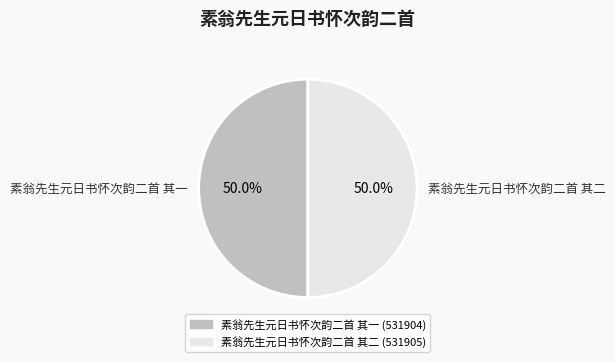

What portion of the pie excludes 素翁先生元日书怀次韵二首 其二?

50.0%